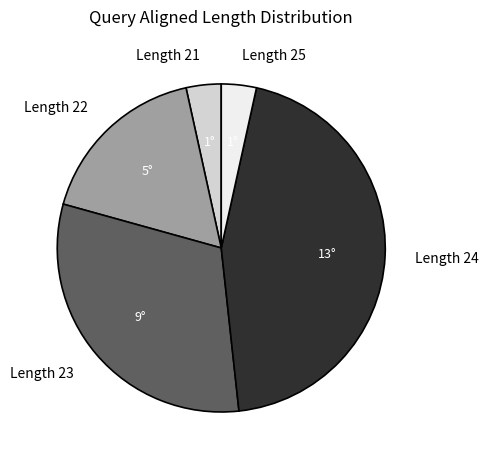

Is it true that Length 24 is 45% of the pie?

True